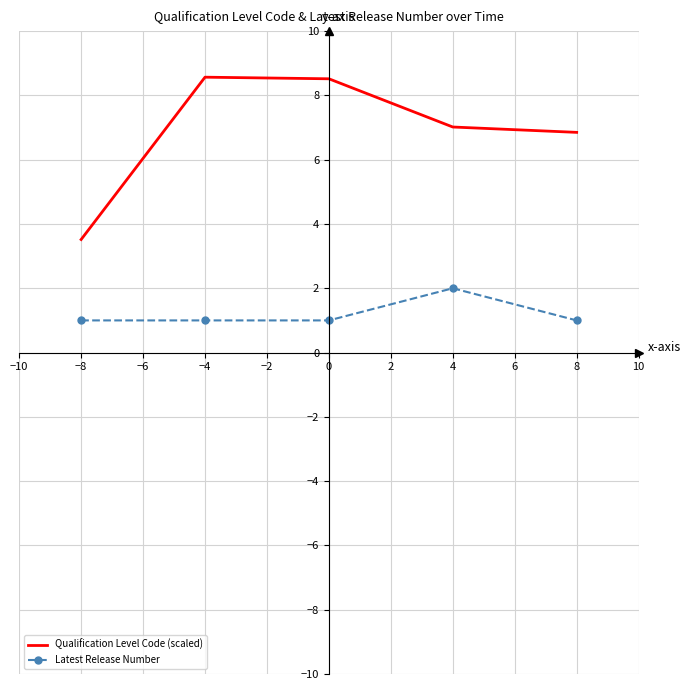

What is the smallest value displayed?

1.0